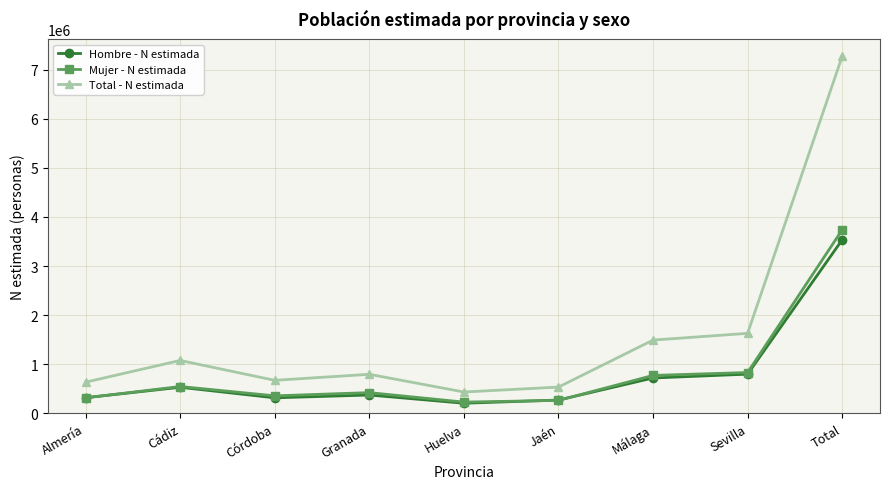

What is the value of the Total - N estimada point at the 2nd from the left?

1077141